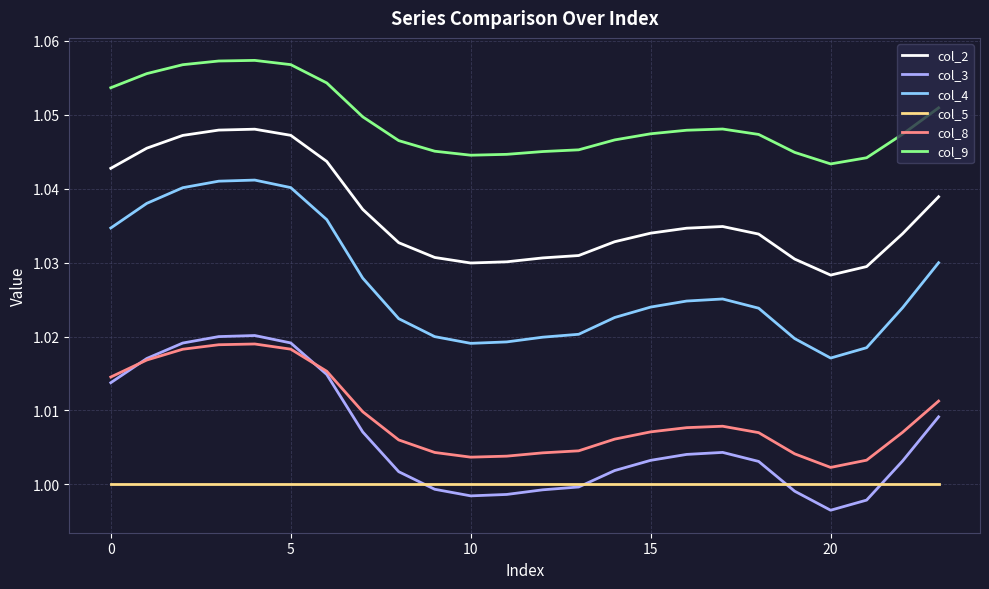

Does the chart display data point markers on the line(s)?

No